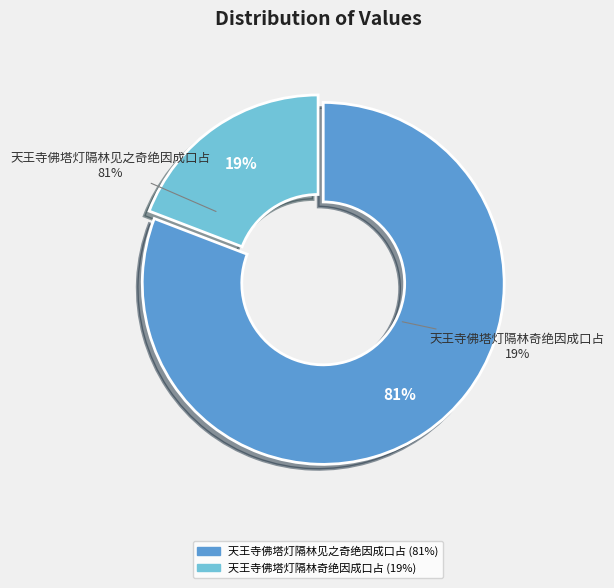

Rank the categories by value from lowest to highest.

天王寺佛塔灯隔林奇绝因成口占, 天王寺佛塔灯隔林见之奇绝因成口占